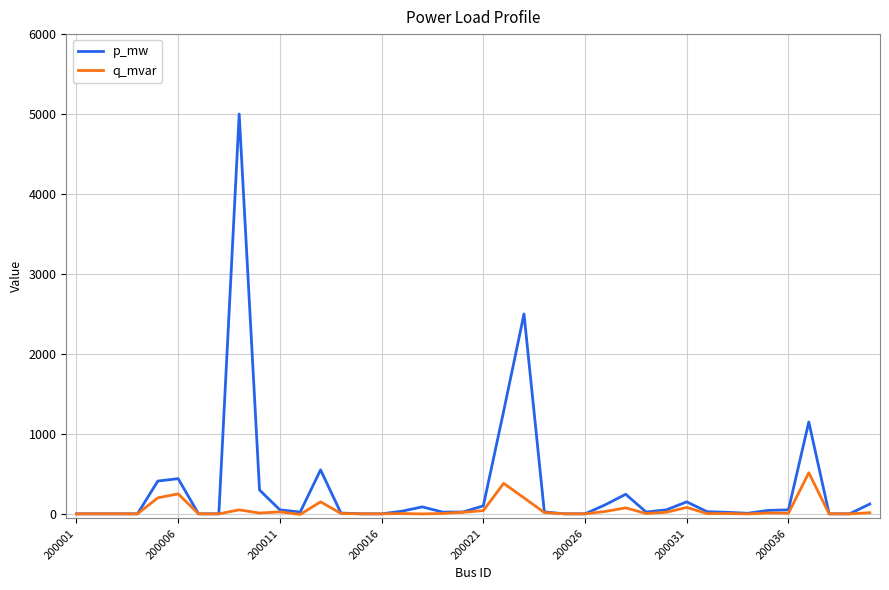

Rank the series by their maximum value, from highest to lowest.

p_mw, q_mvar